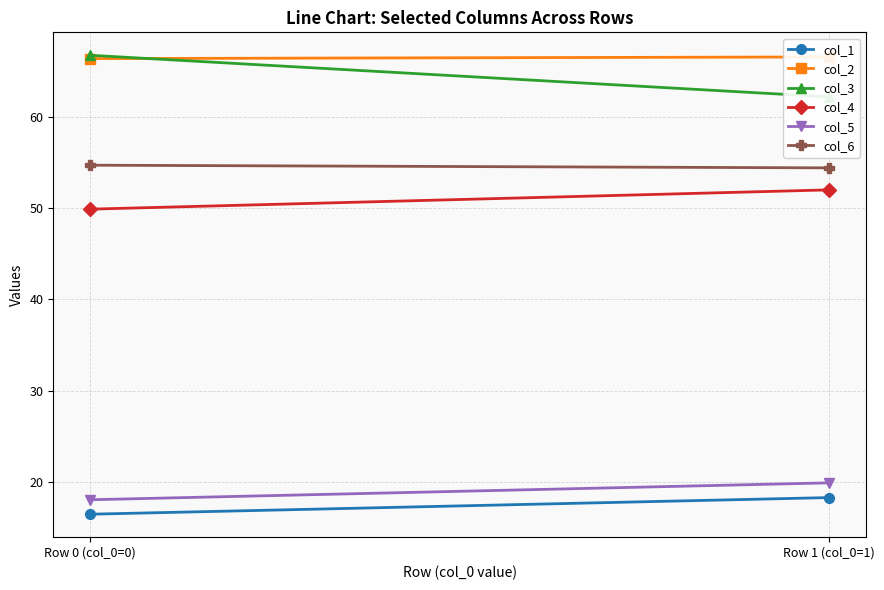

What is the sum of all col_6 values?

109.1